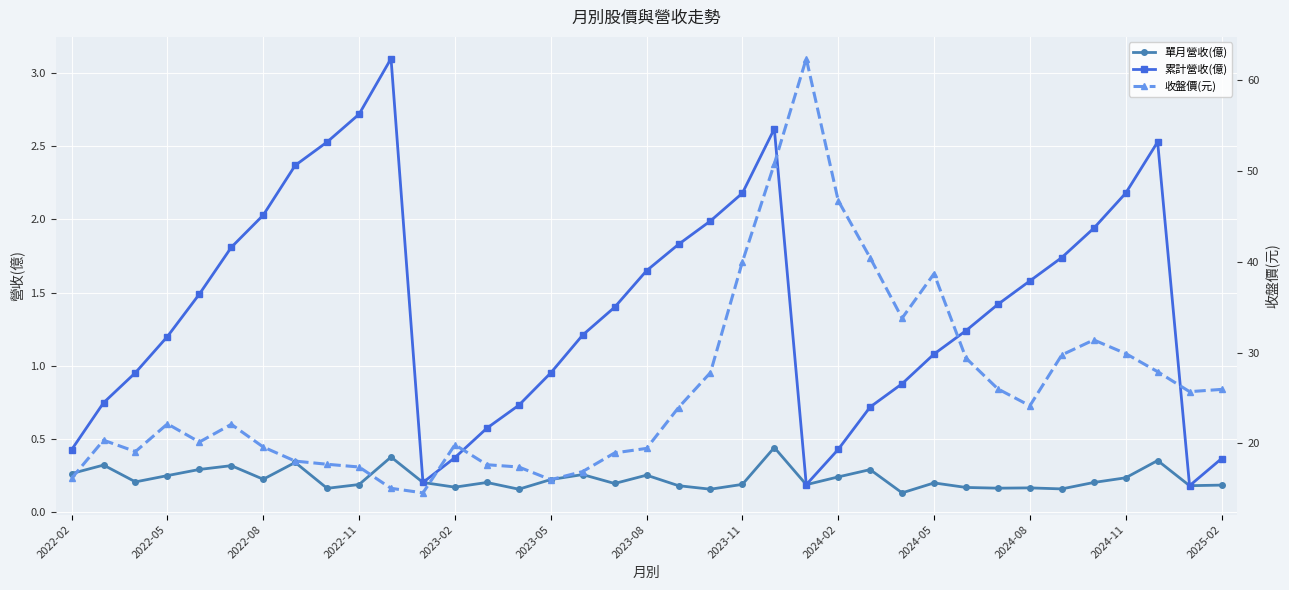

How many lines are shown in the chart?

3